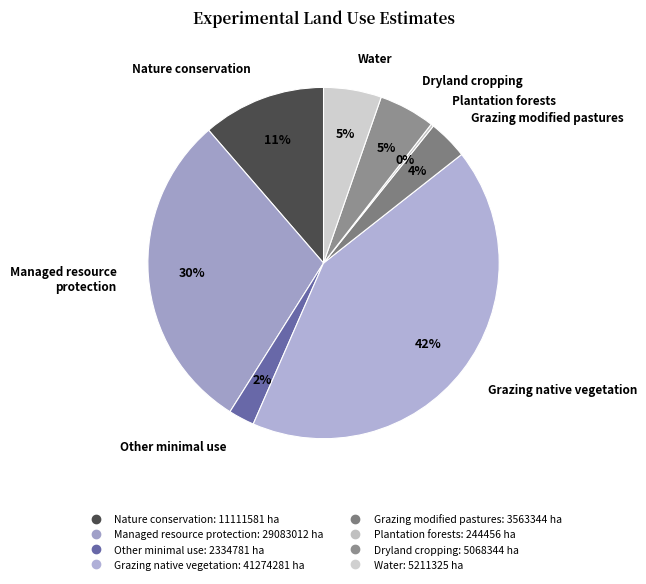

True or false: Grazing native vegetation accounts for 42% of the total.

True